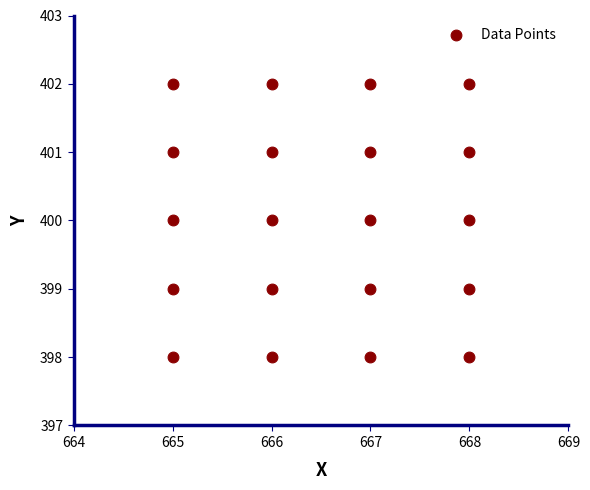

What is the range of X values (max minus min)?

3